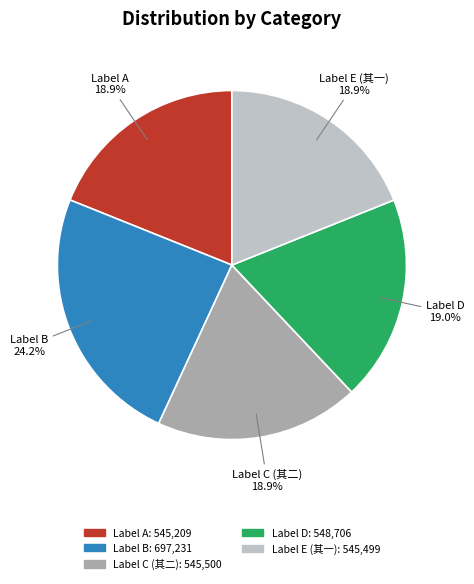

Is there any slice that represents more than half of the pie?

No